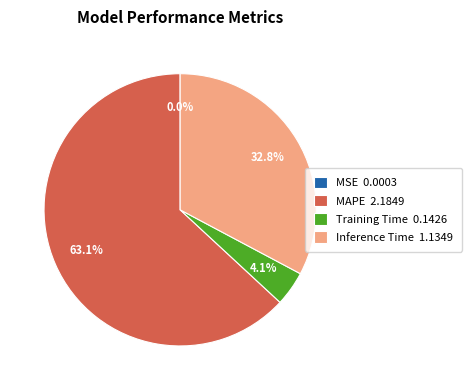

Is there a majority slice in this chart?

Yes